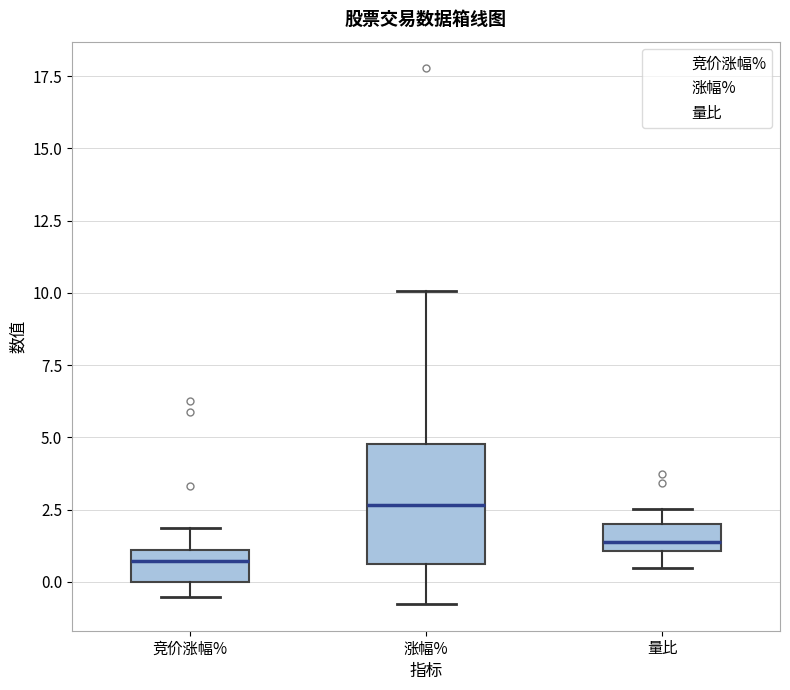

Which box is the tallest, from its lower edge to its upper edge?

涨幅%